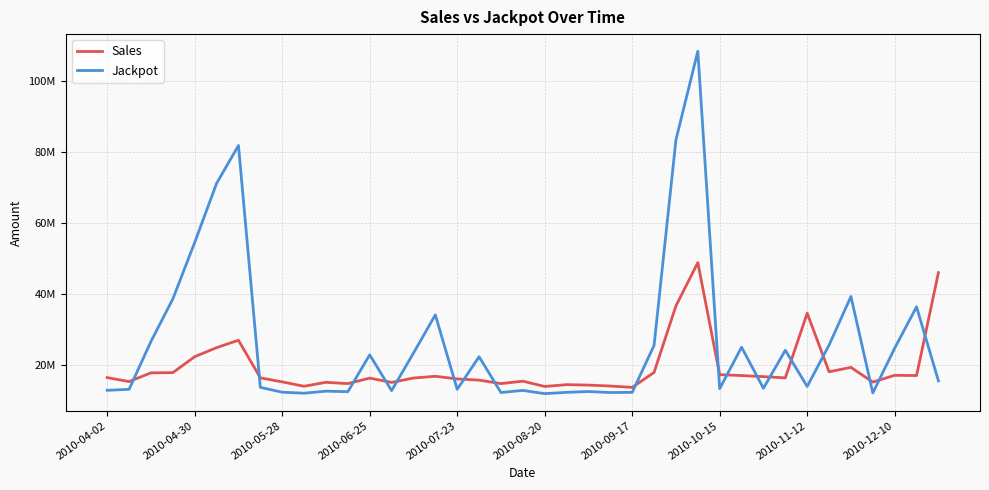

At how many categories does at least one series exceed 42942193?

6